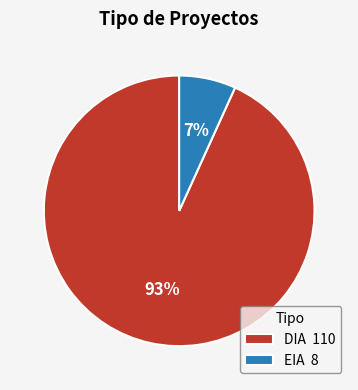

Count the number of slices in the pie.

2